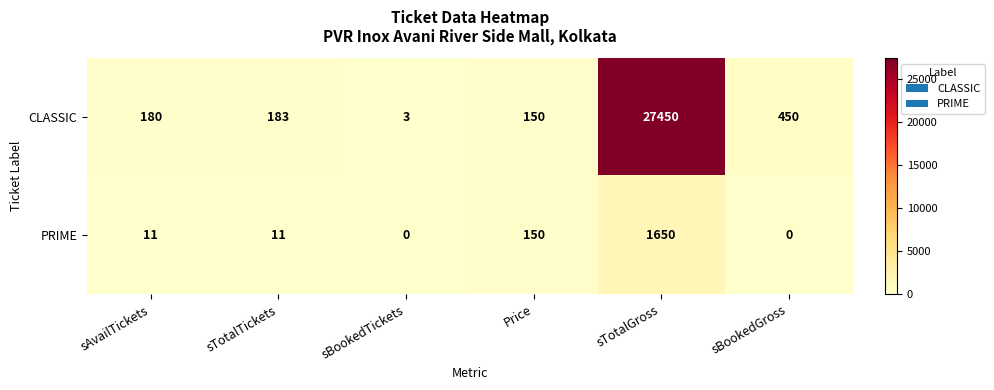

At sTotalGross, list the series in order from smallest to largest.

PRIME, CLASSIC